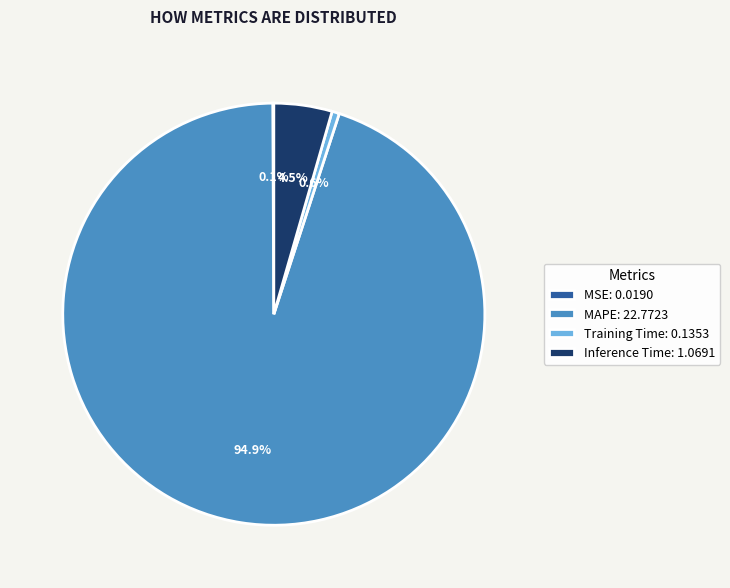

True or false: Training Time accounts for 11% of the total.

False